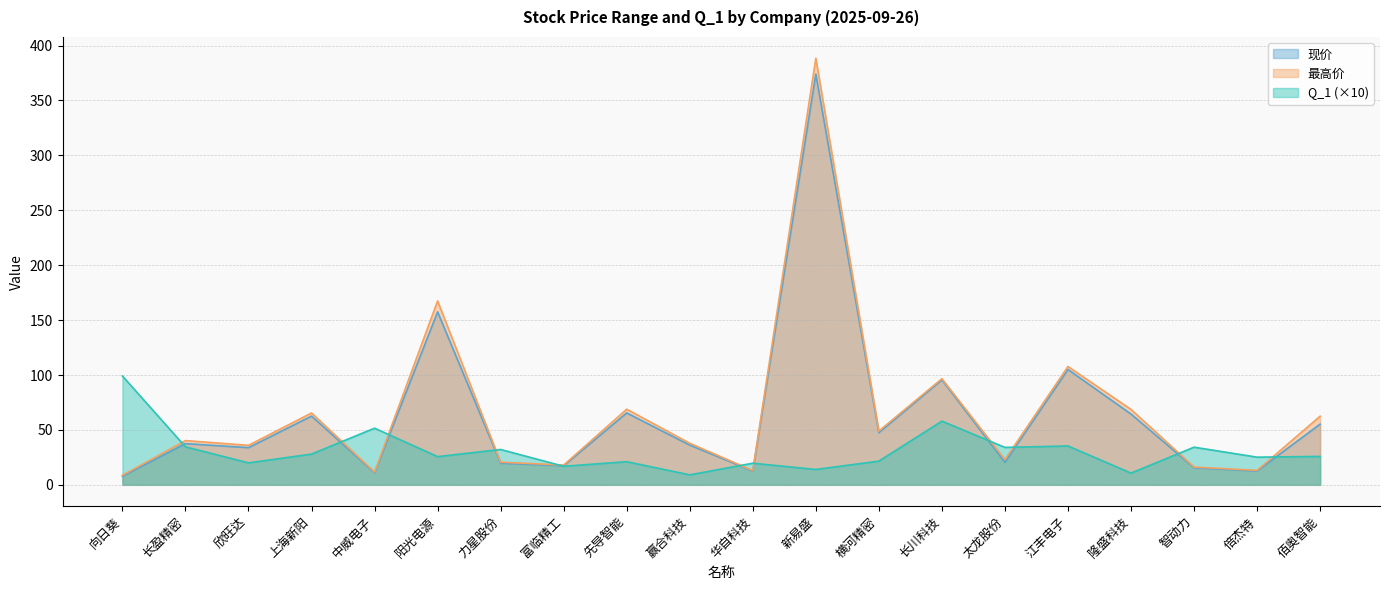

Reading left to right, what are all the values shown in this chart?

现价: 向日葵=7.8	长盈精密=37.5	欣旺达=33.9	上海新阳=62.6	中威电子=11.0	阳光电源=157.5	力星股份=19.7	富临精工=17.4	先导智能=65.5	赢合科技=36.2	华自科技=12.6	新易盛=374.0	横河精密=47.5	长川科技=95.6	太龙股份=20.5	江丰电子=105.0	隆盛科技=64.5	智动力=15.6	倍杰特=12.6	佰奥智能=55.3
最高价: 向日葵=8.7	长盈精密=40.3	欣旺达=36.0	上海新阳=65.4	中威电子=11.6	阳光电源=167.5	力星股份=20.6	富临精工=18.0	先导智能=68.9	赢合科技=37.9	华自科技=13.0	新易盛=388.4	横河精密=49.0	长川科技=96.7	太龙股份=23.0	江丰电子=107.8	隆盛科技=68.7	智动力=16.2	倍杰特=13.2	佰奥智能=62.5
Q_1: 向日葵=99.1	长盈精密=34.6	欣旺达=20.0	上海新阳=28.0	中威电子=51.6	阳光电源=25.7	力星股份=32.2	富临精工=16.9	先导智能=21.1	赢合科技=9.1	华自科技=19.7	新易盛=14.0	横河精密=21.6	长川科技=58.0	太龙股份=34.1	江丰电子=35.4	隆盛科技=10.7	智动力=34.3	倍杰特=25.2	佰奥智能=25.9